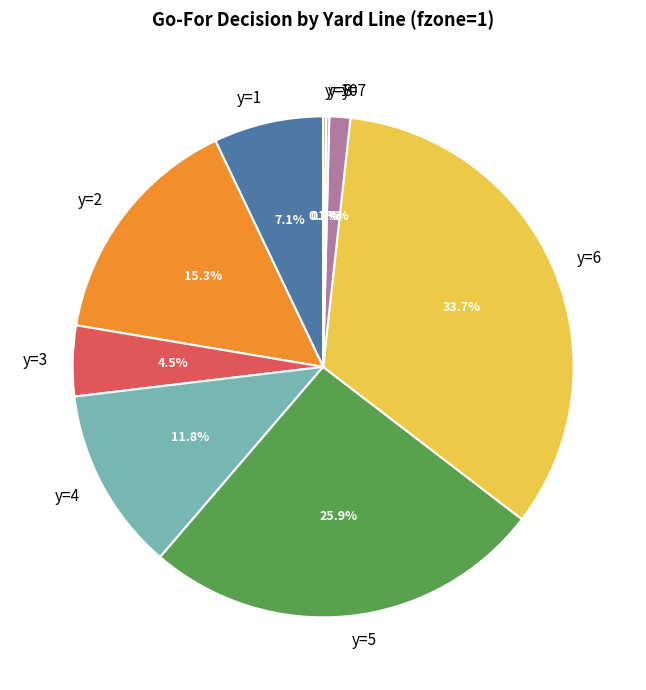

Is there a majority slice in this chart?

No